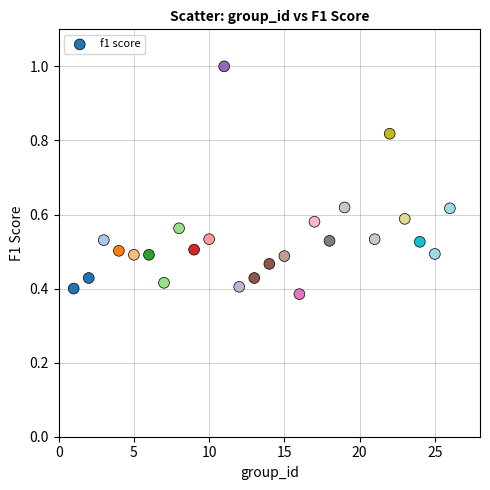

What is the range of X values (max minus min)?

25.0